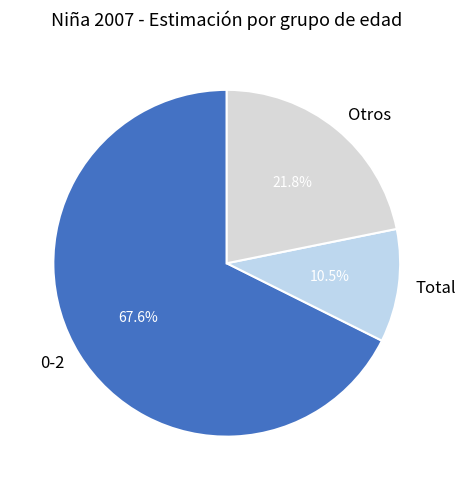

What is the majority slice?

0-2